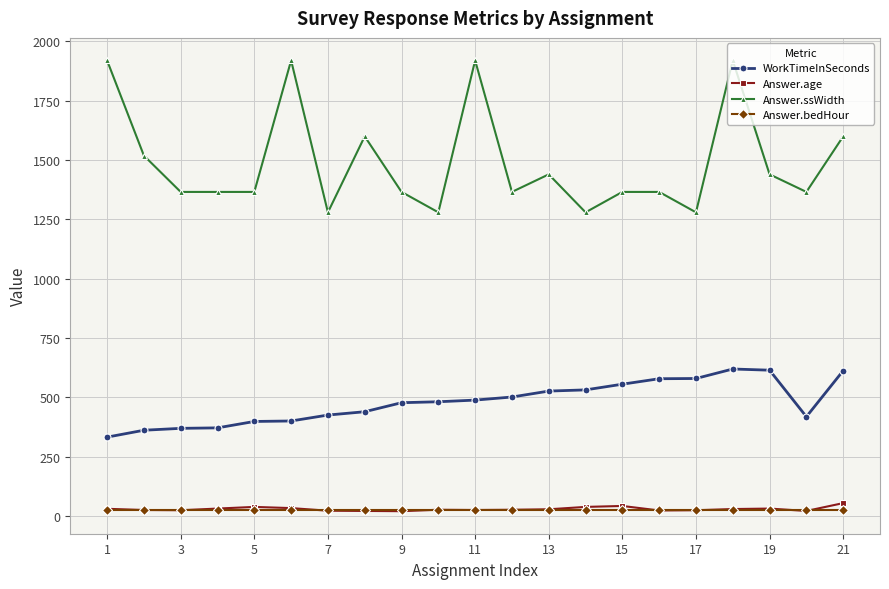

Which series has the largest range (max minus min)?

Answer.ssWidth